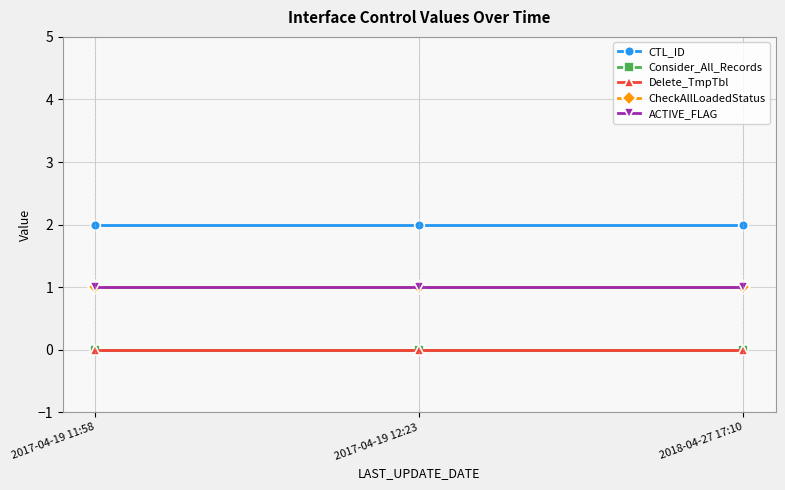

Is it true that Delete_TmpTbl equals 0 at 2017-04-19 12:23?

True